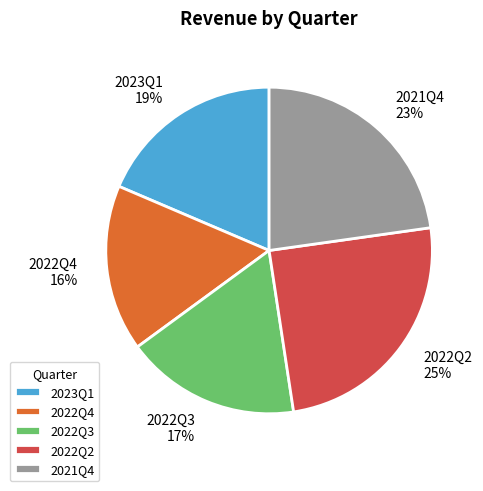

To the nearest percent, what is the average slice percentage?

20%